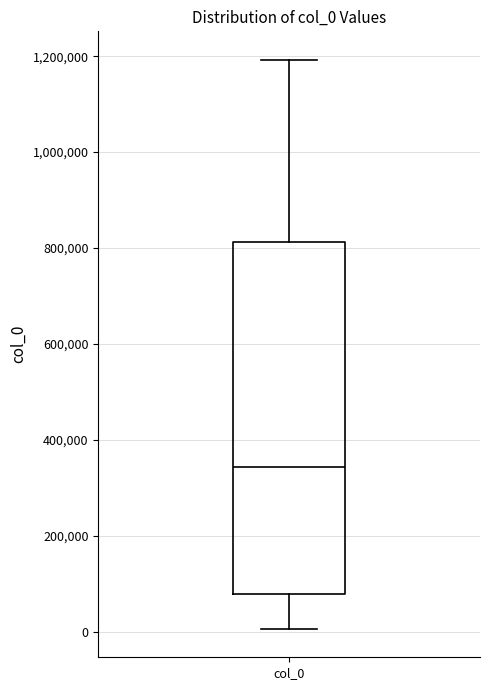

Where does the upper whisker of the box for col_0 end on the y-axis? The values are not printed on the chart, so give them approximately, as read against the axis.

1200000